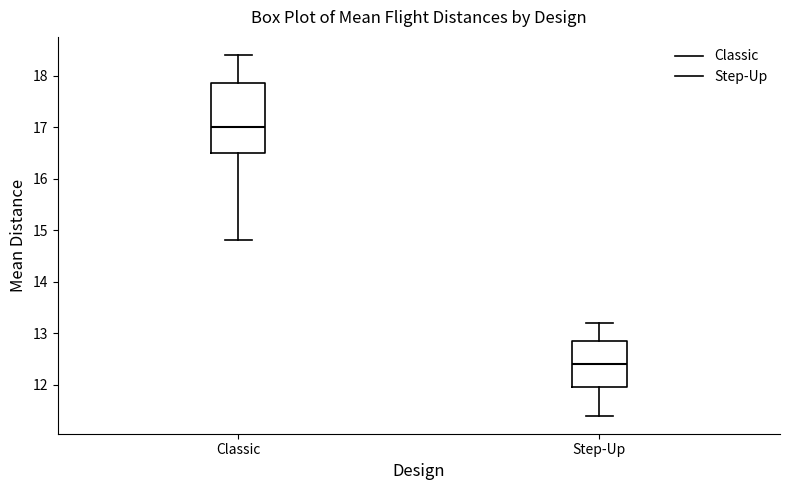

Which box has the highest median line?

Classic